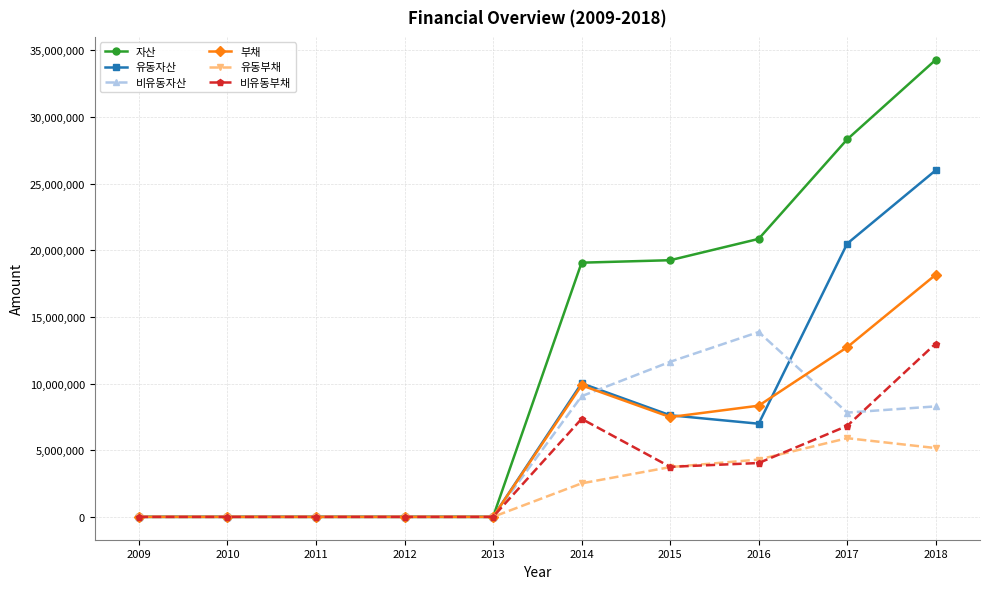

The 유동부채 series shows 0 at 2011. True or false?

True